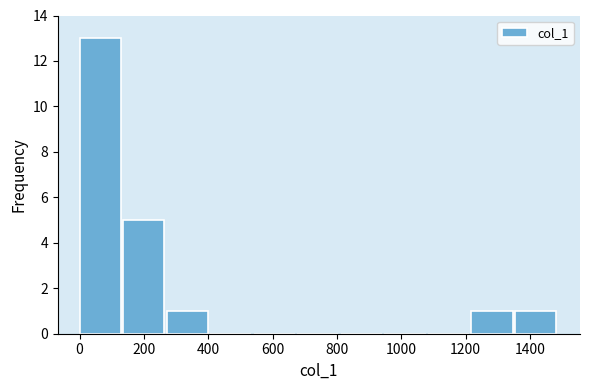

How tall is the bar that spans 140 to 280 on the x-axis? Neither the bar edges nor the heights are printed on the chart, so give them approximately, as read against the axes.

5